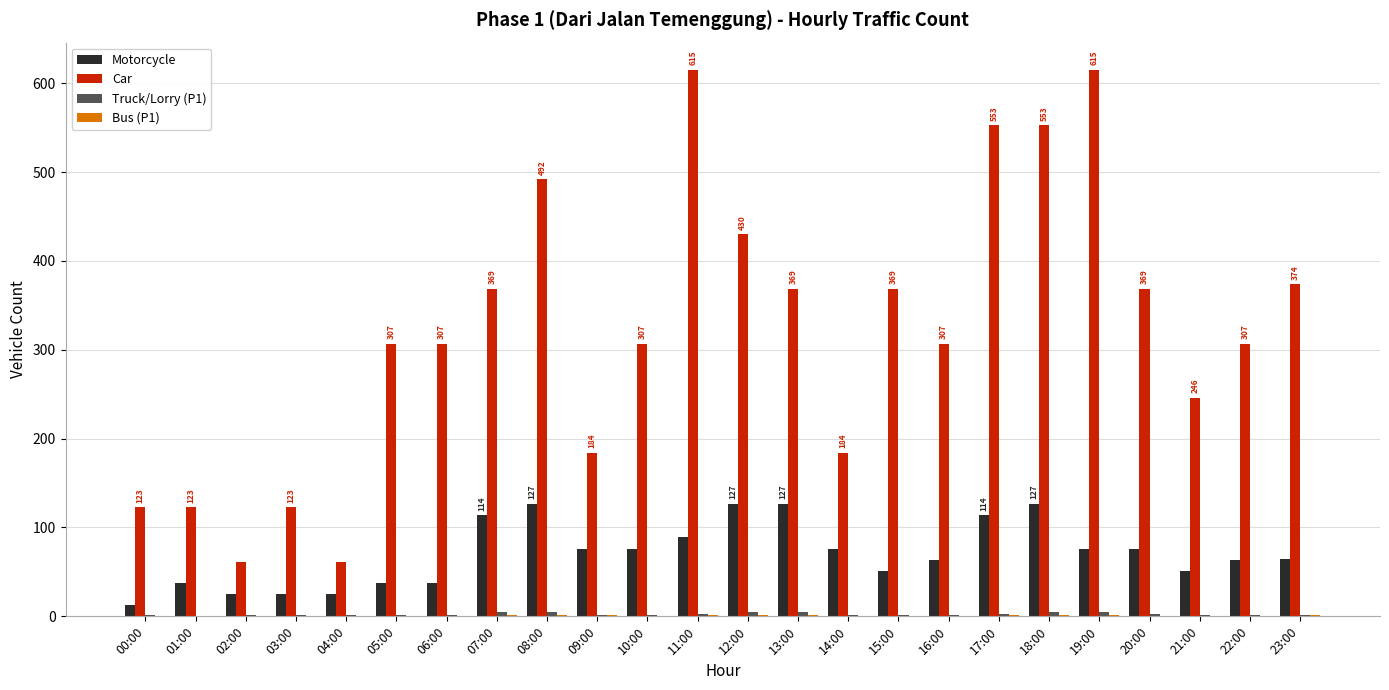

The value of Car at 20:00 is 369. True or false?

True